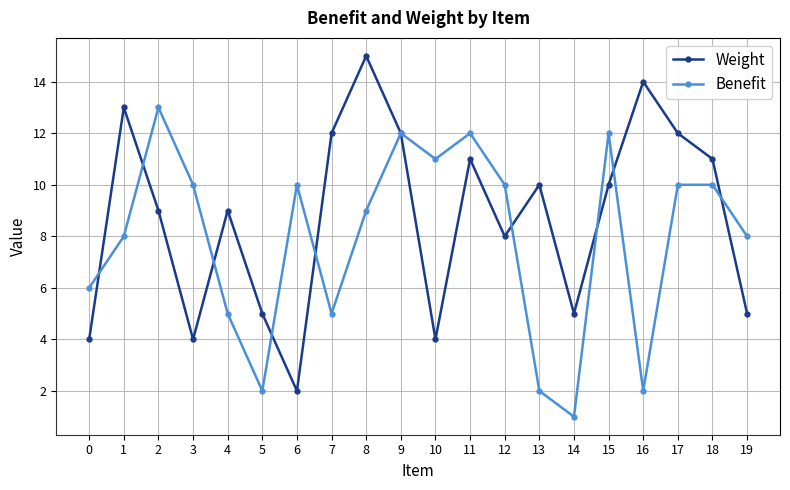

Reading left to right, extract all data points from this chart.

Weight: 0=4	1=13	2=9	3=4	4=9	5=5	6=2	7=12	8=15	9=12	10=4	11=11	12=8	13=10	14=5	15=10	16=14	17=12	18=11	19=5
Benefit: 0=6	1=8	2=13	3=10	4=5	5=2	6=10	7=5	8=9	9=12	10=11	11=12	12=10	13=2	14=1	15=12	16=2	17=10	18=10	19=8